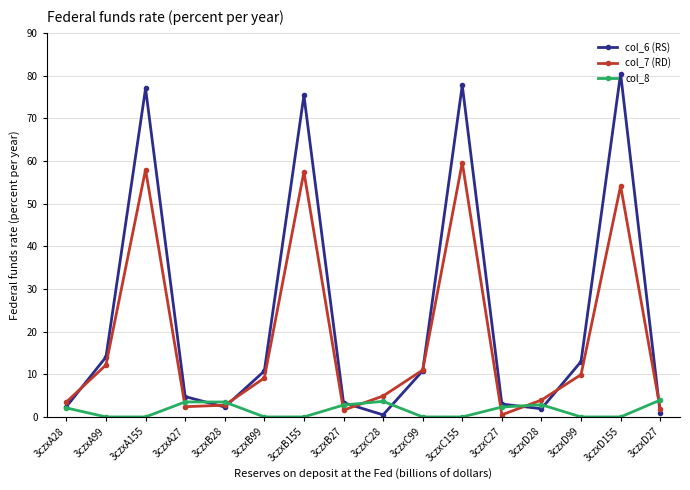

In col_7 (RD), how many points are higher than both neighbors (excluding endpoints)?

4